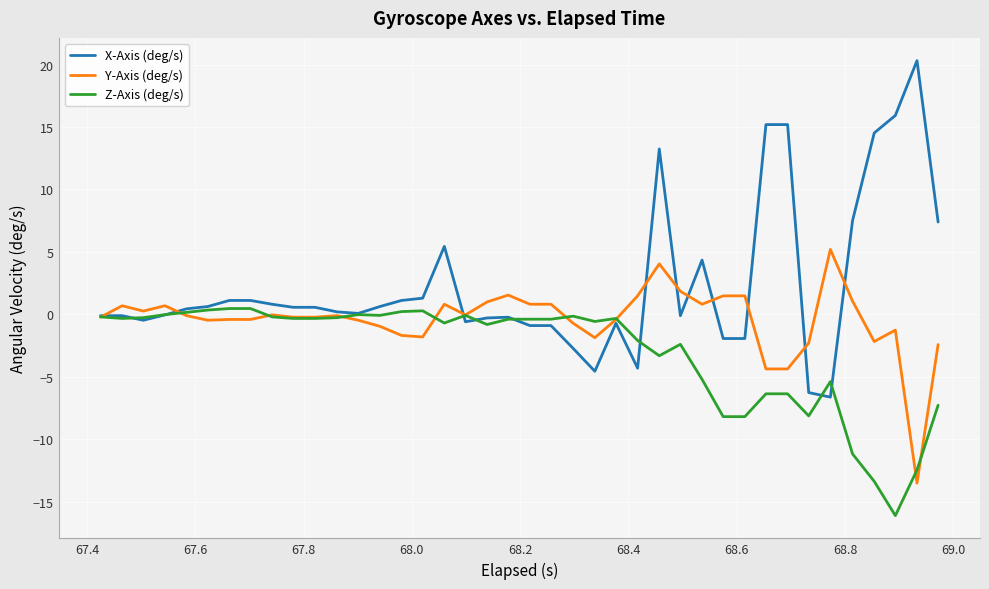

What is the smallest value displayed?

-16.1